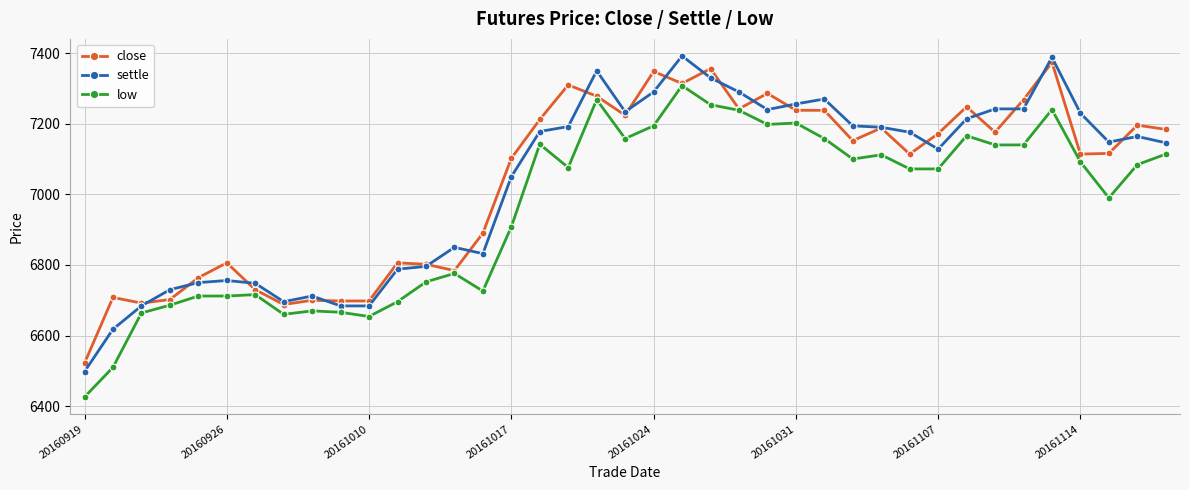

What is the value of the close point at the 35th from the left?

7374